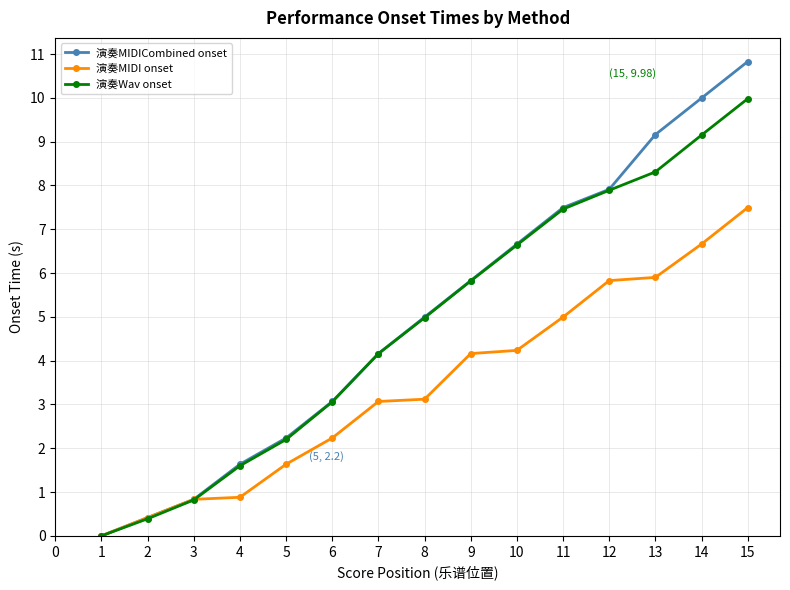

What are all the series names shown in the legend?

演奏MIDICombined onset, 演奏MIDI onset, 演奏Wav onset